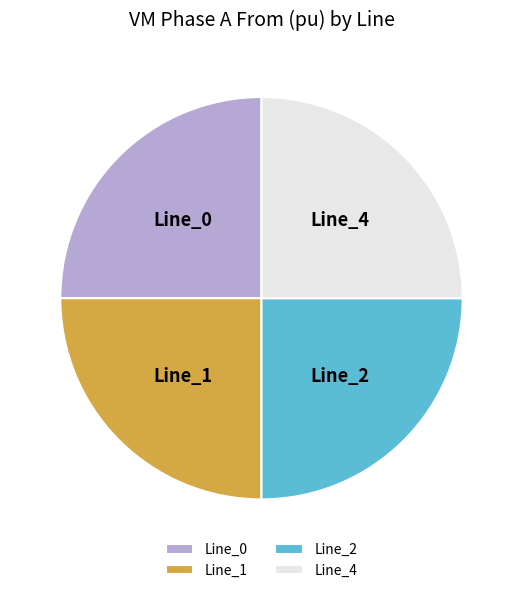

Approximately how many times larger is the value at Line_2 compared to Line_4?

1.0